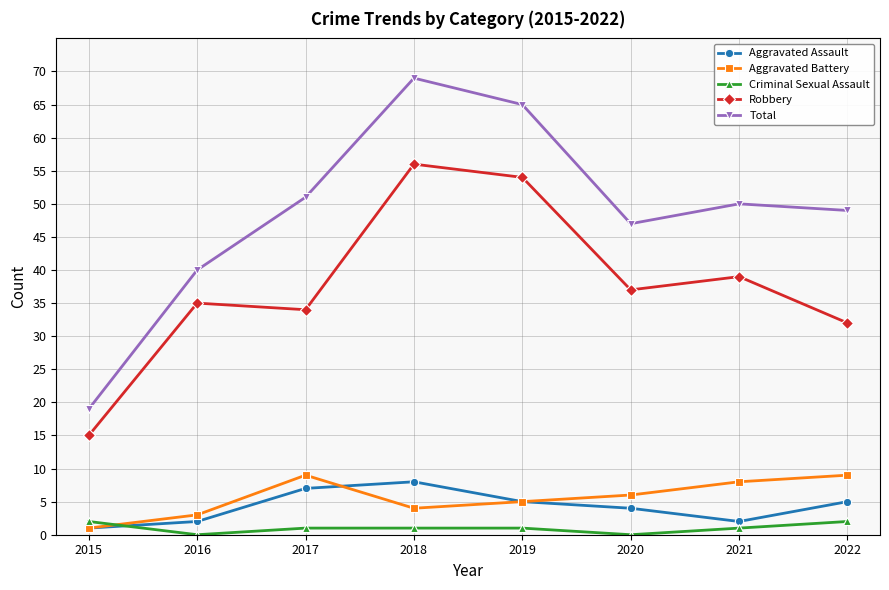

What are all the series names shown in the legend?

Aggravated Assault, Aggravated Battery, Criminal Sexual Assault, Robbery, Total